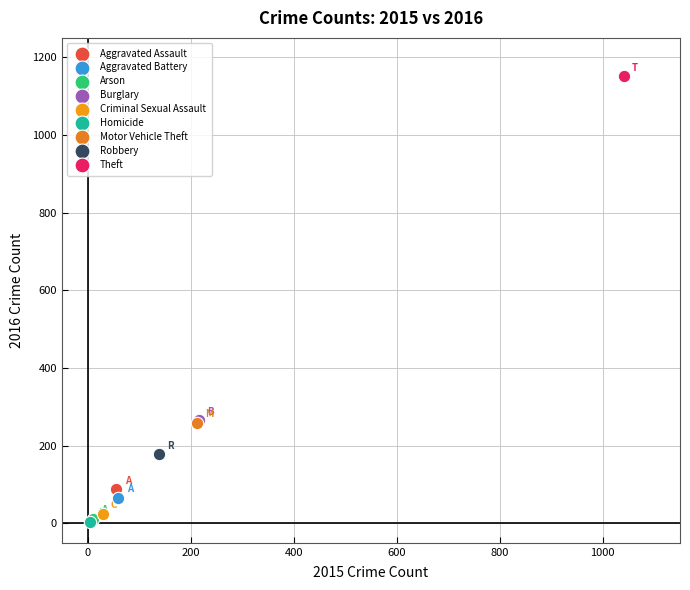

What are all the series names shown in the legend?

Aggravated Assault, Aggravated Battery, Arson, Burglary, Criminal Sexual Assault, Homicide, Motor Vehicle Theft, Robbery, Theft